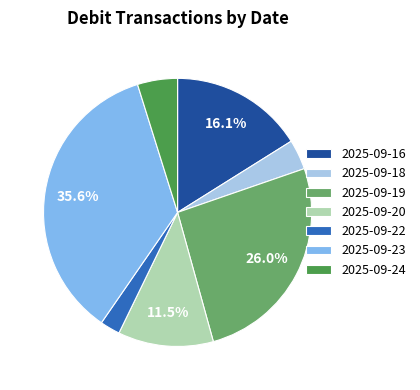

Count the number of slices in the pie.

7